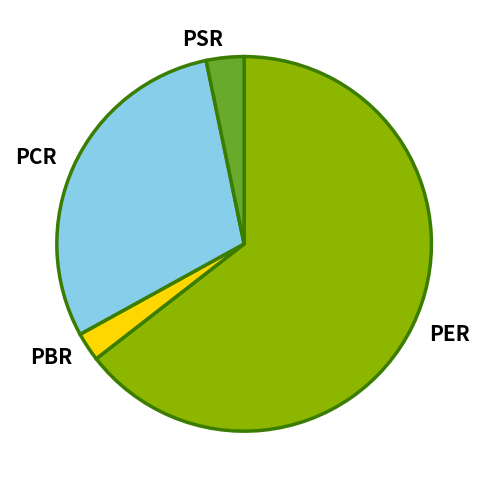

How many segments does this pie chart have?

4